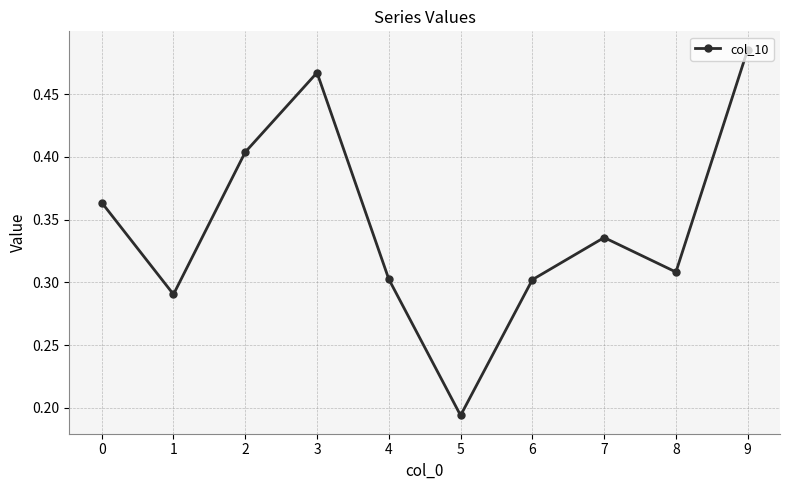

At which category does the chart reach its peak across all series?

9